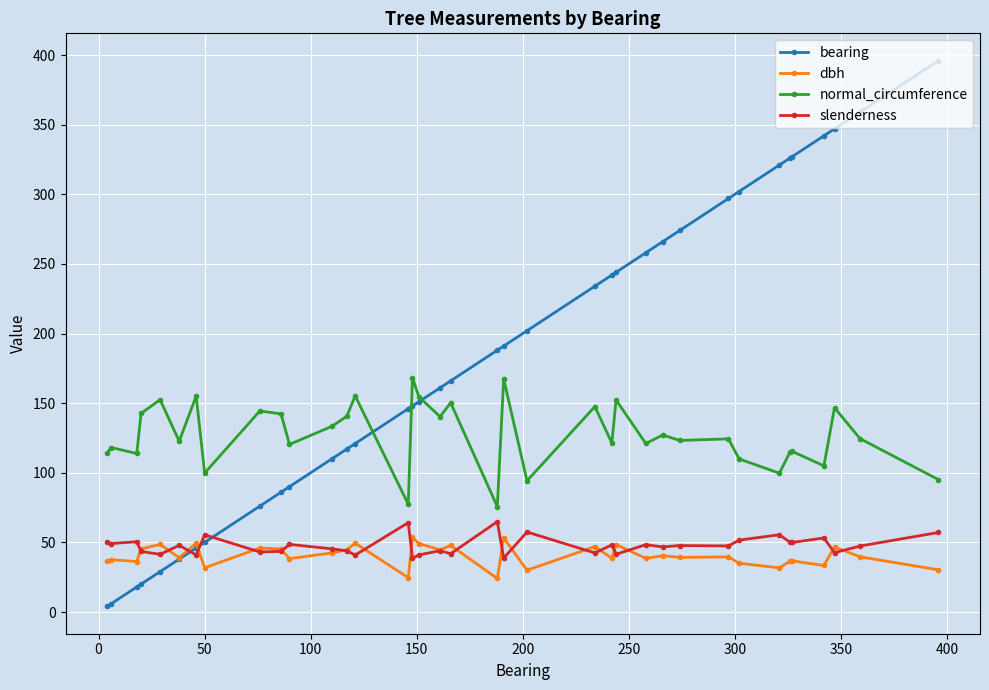

How many lines are shown in the chart?

4